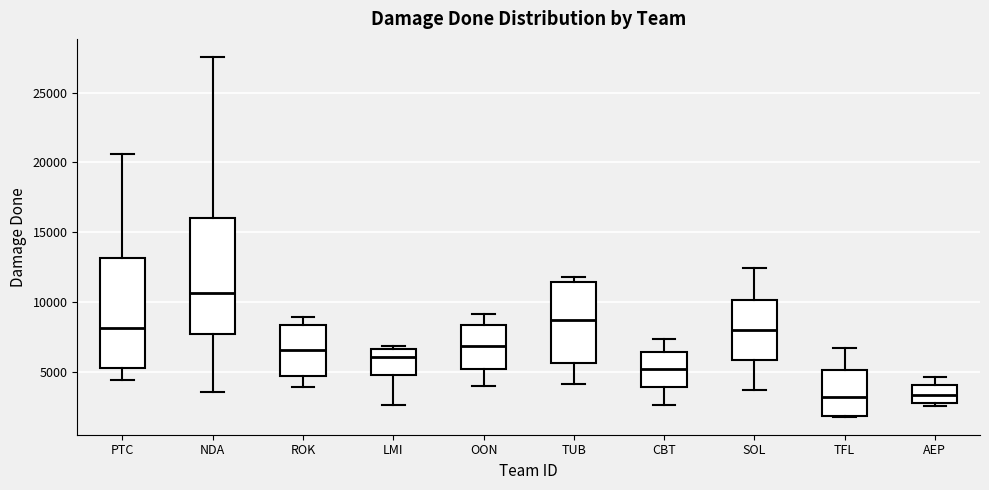

Where does the median line of the box for PTC sit on the y-axis? The values are not printed on the chart, so give them approximately, as read against the axis.

8000